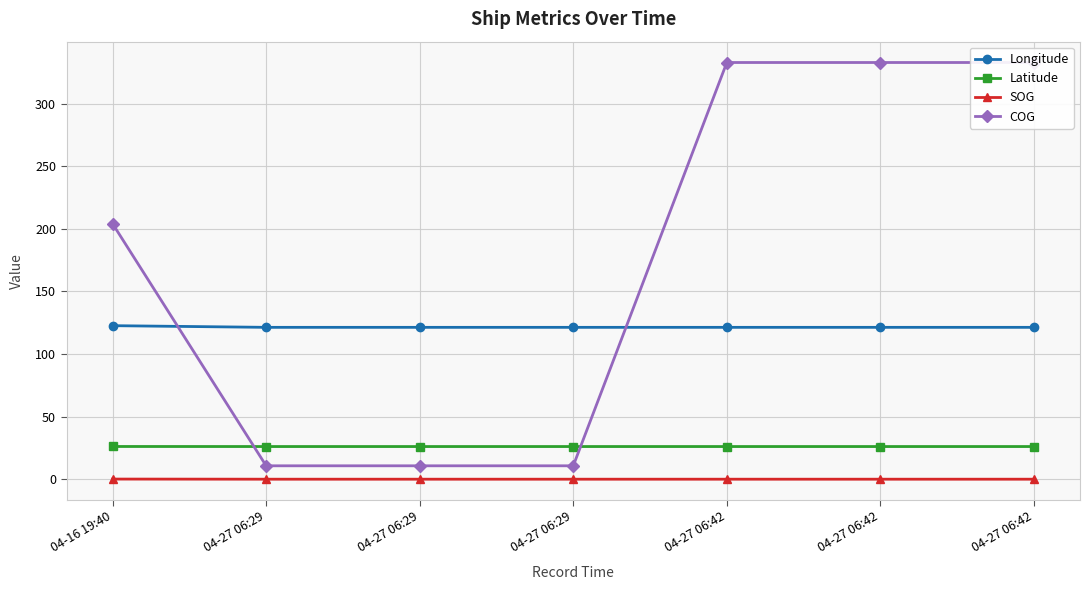

What is the difference between the maximum and minimum values in the COG series?

322.2